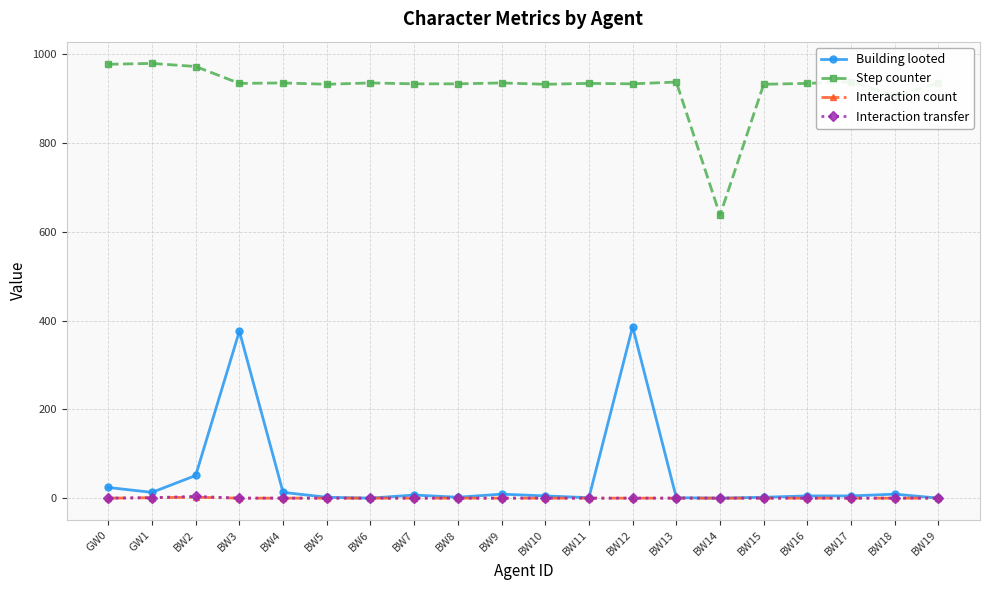

What is the label of the 12th point from the left?

BW11